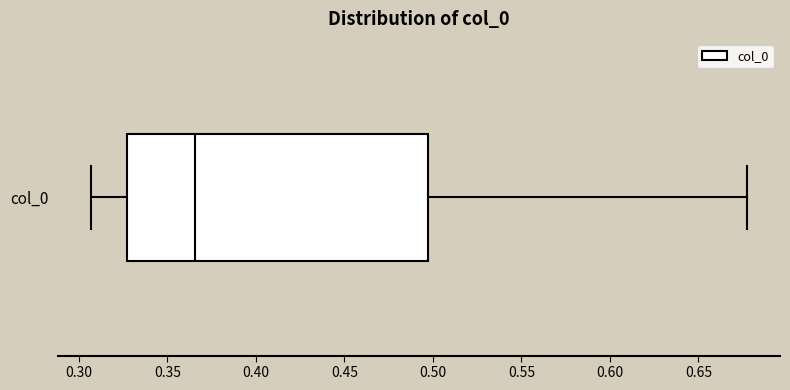

Where does the left whisker of the box for col_0 end on the x-axis? The values are not printed on the chart, so give them approximately, as read against the axis.

0.305